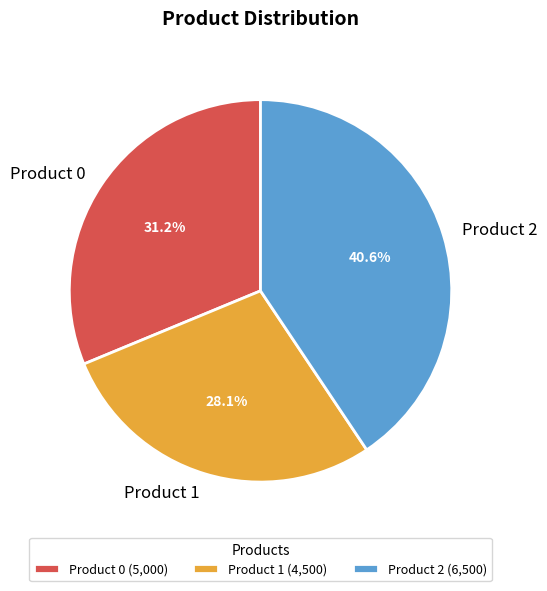

What is the largest slice in the pie chart?

Product 2